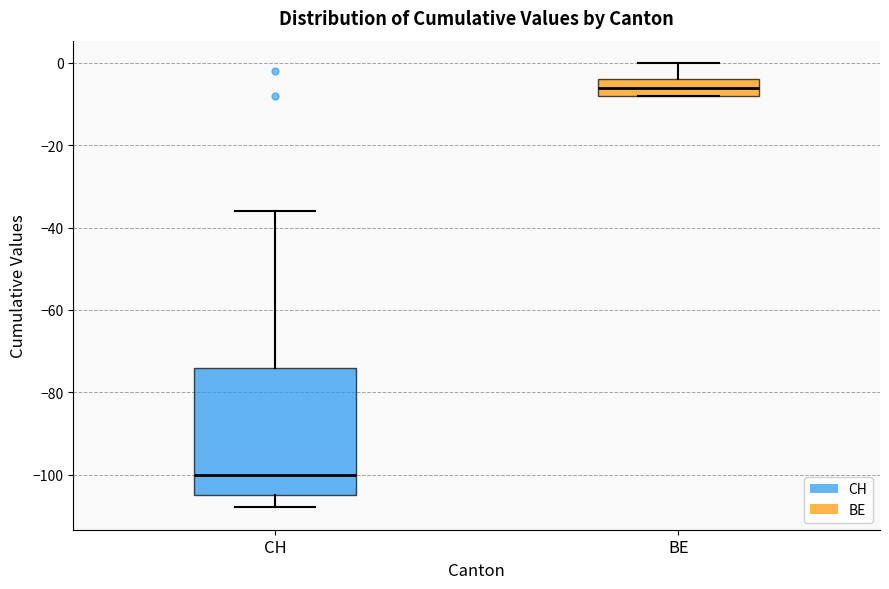

Reading left to right, transcribe this box plot: for each box, give where its median line is, the range the box spans, and where its two whiskers end, as read against the y-axis. The values are not printed on the chart, so give them approximately, as read against the axis.

CH: median -100, box -104 to -74, whiskers -108 to -36
BE: median -6, box -8 to -4, whiskers -8 to 0